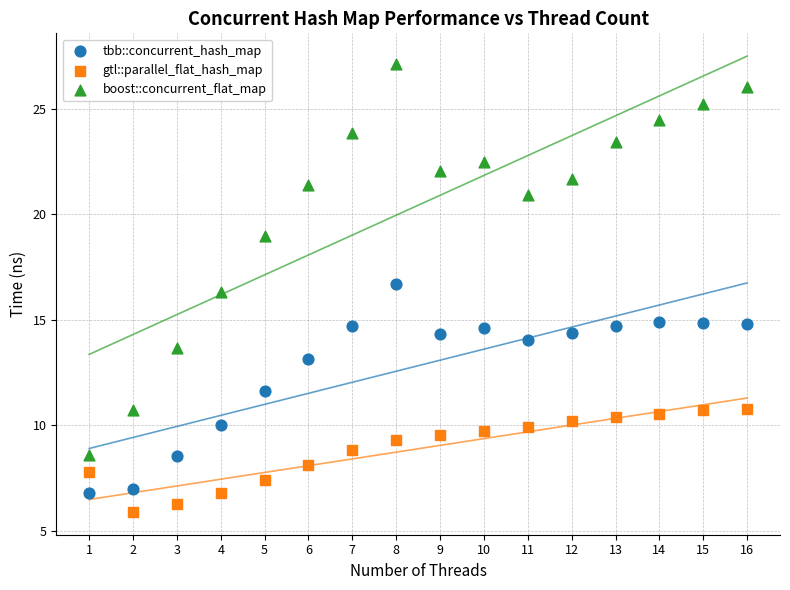

Which series contains the highest Y value?

boost::concurrent_flat_map